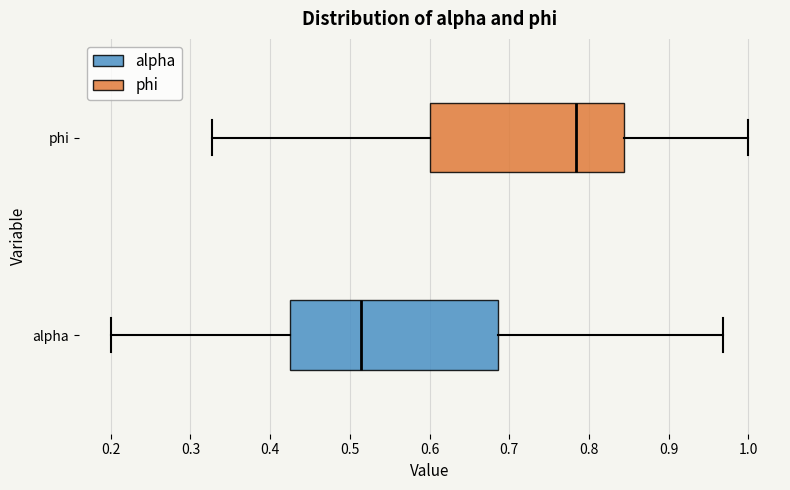

Reading bottom to top, transcribe this box plot: for each box, give where its median line is, the range the box spans, and where its two whiskers end, as read against the x-axis. The values are not printed on the chart, so give them approximately, as read against the axis.

alpha: median 0.51, box 0.42 to 0.69, whiskers 0.20 to 0.97
phi: median 0.78, box 0.60 to 0.84, whiskers 0.33 to 1.00